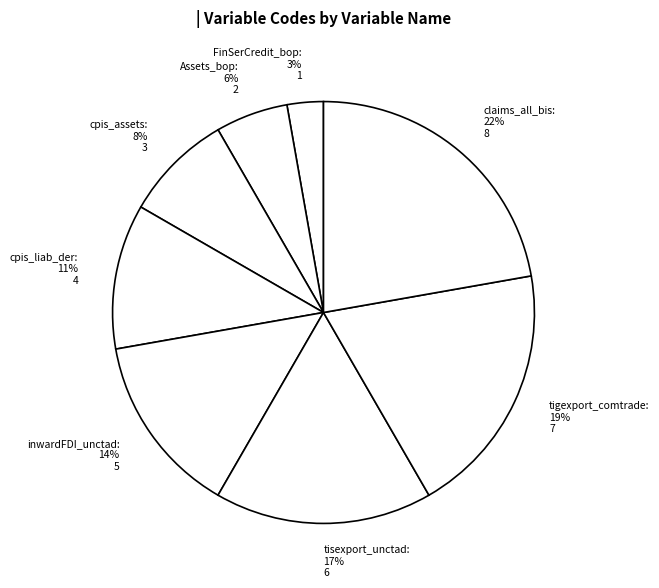

To the nearest percent, what portion does FinSerCredit_bop represent?

3%